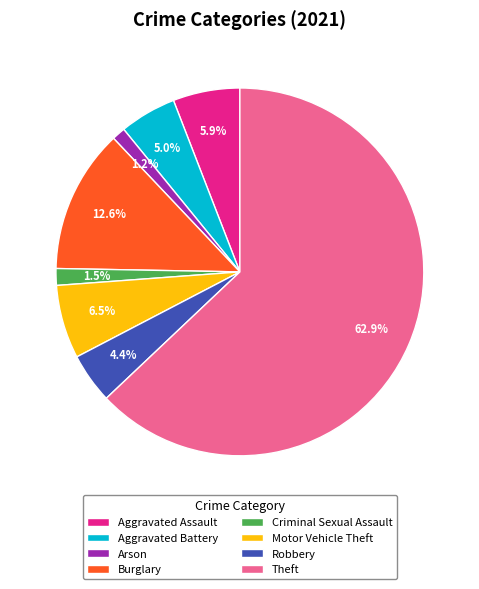

To the nearest percent, what portion does Aggravated Assault represent?

6%